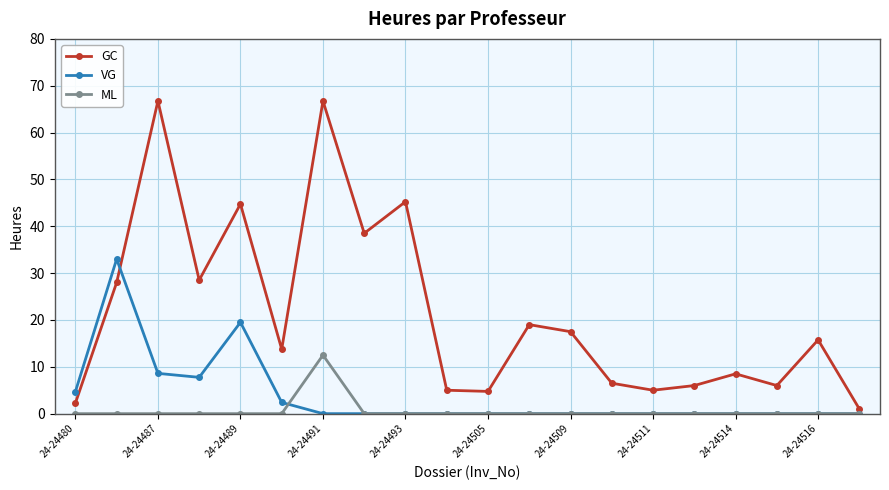

Which series has the largest total across all categories?

GC